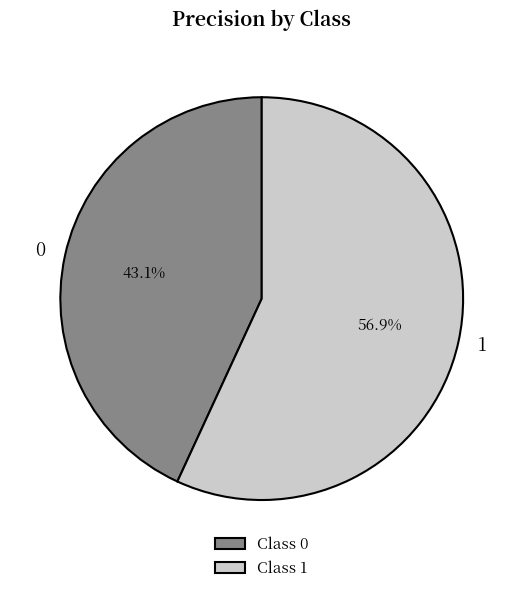

Is there any slice that represents more than half of the pie?

Yes